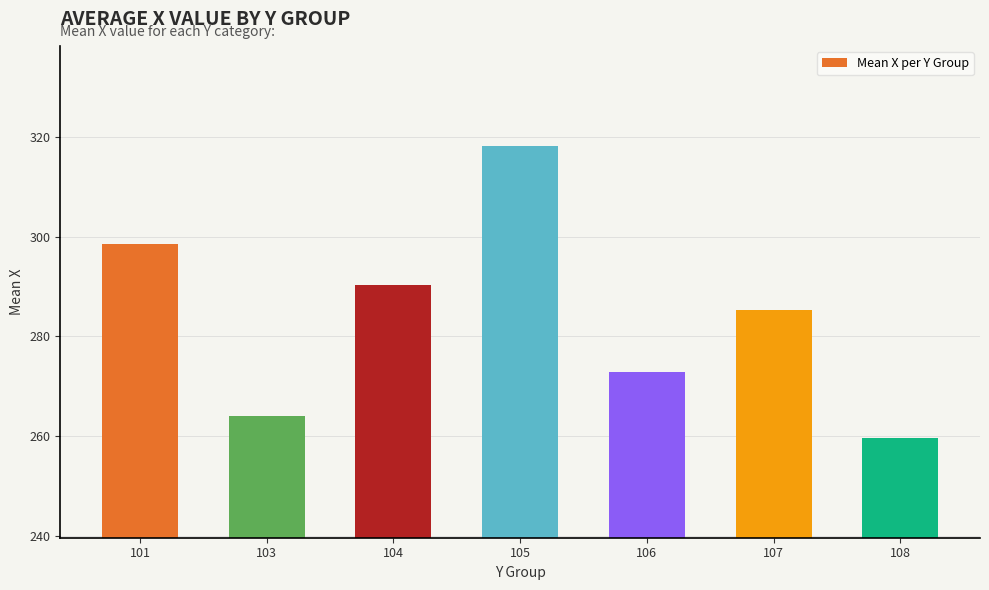

What is the change in value from 104 to 107?

-5.2